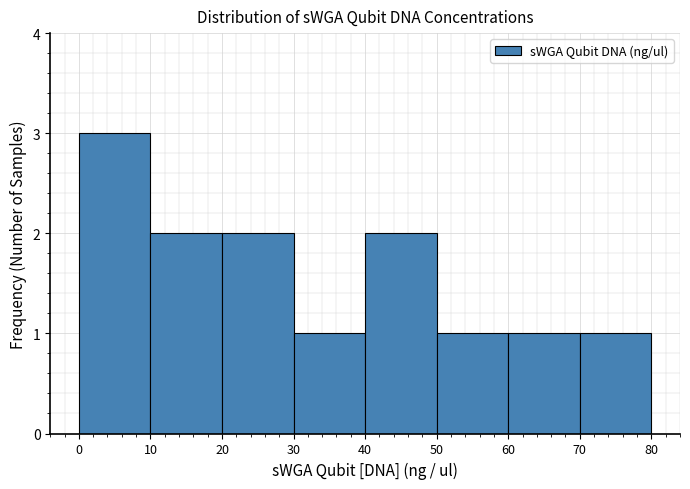

Reading left to right, transcribe this chart: for each bar, give the range it covers on the x-axis and its height. The values are not printed on the chart, so give them approximately, as read against the axis.

0 to 10: 3
10 to 20: 2
20 to 30: 2
30 to 40: 1
40 to 50: 2
50 to 60: 1
60 to 70: 1
70 to 80: 1